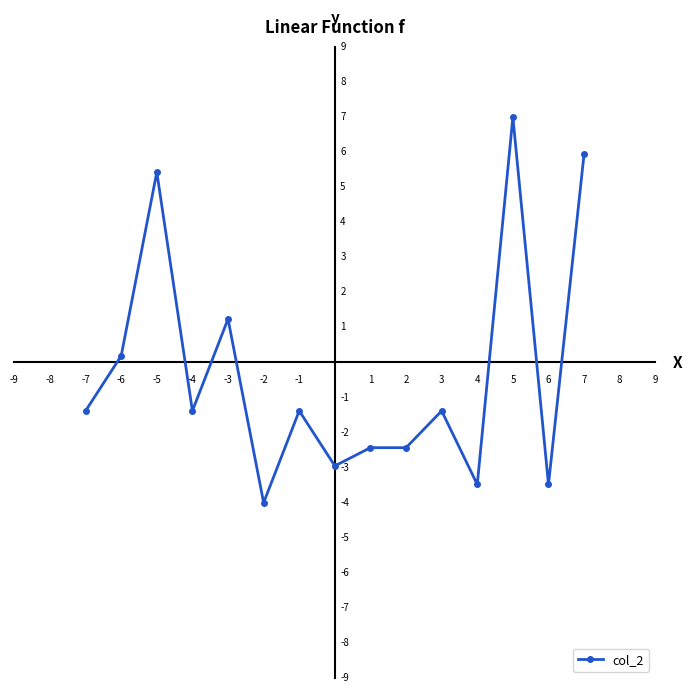

What is the maximum value shown in the chart?

7.0